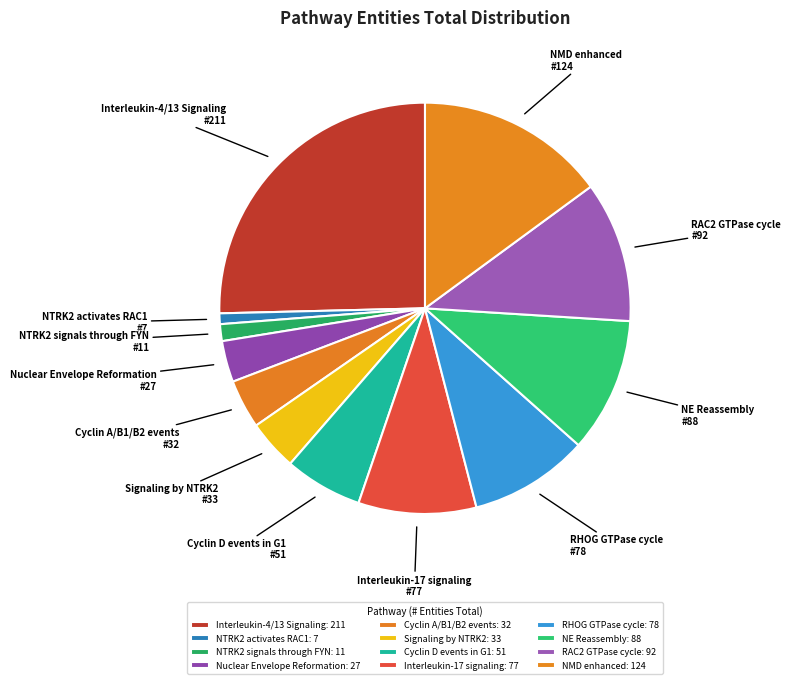

True or false: Cyclin D events in G1 accounts for 6% of the total.

True